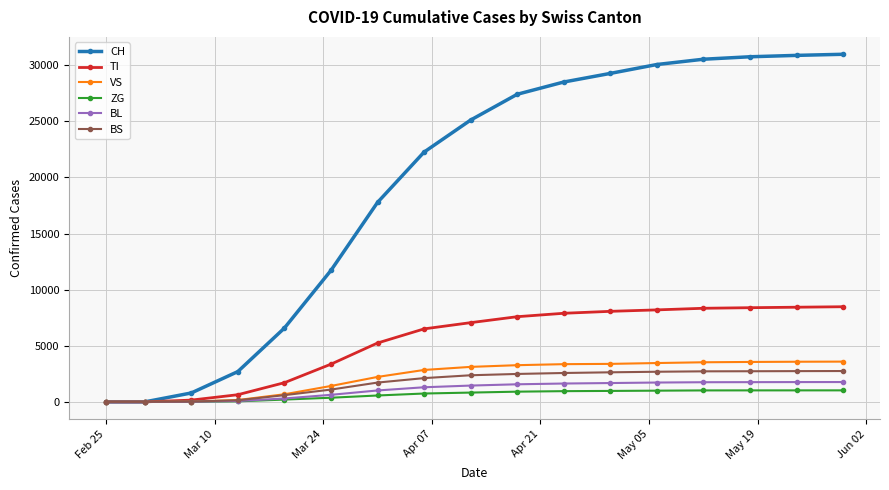

How many lines are shown in the chart?

6